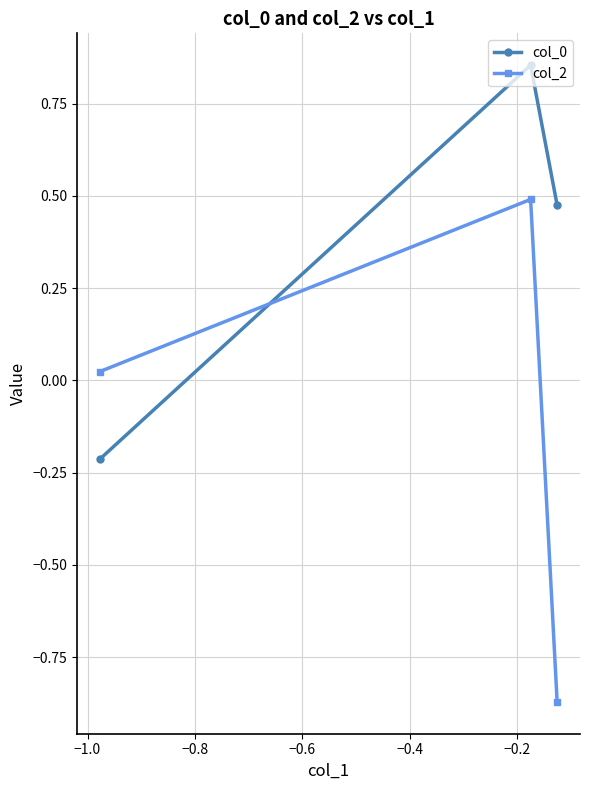

What is the value of the col_0 point at the 2nd from the left?

0.9